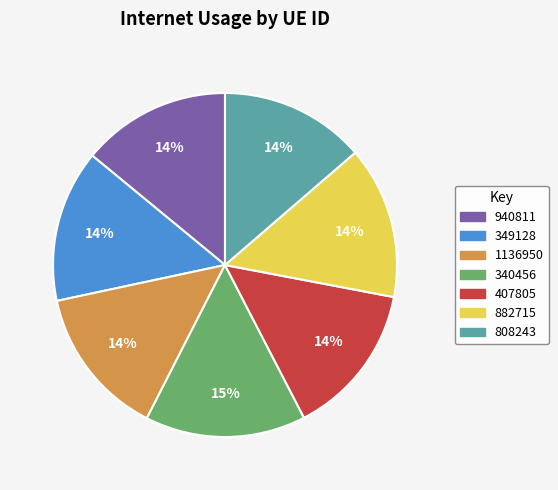

How many segments does this pie chart have?

7